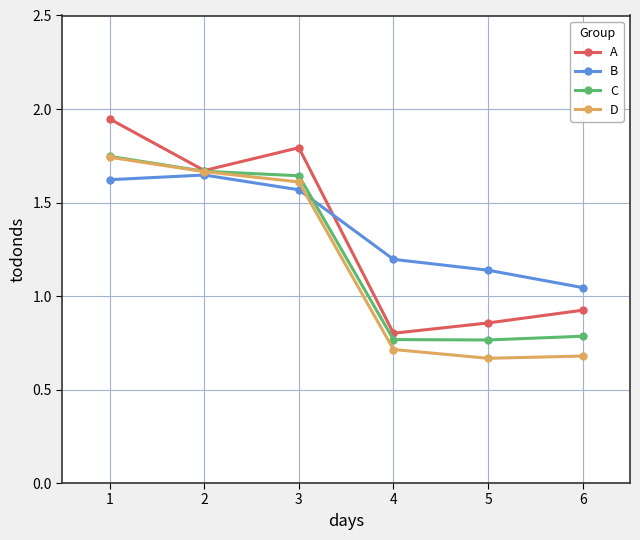

How many C values are between 0 and 1?

3